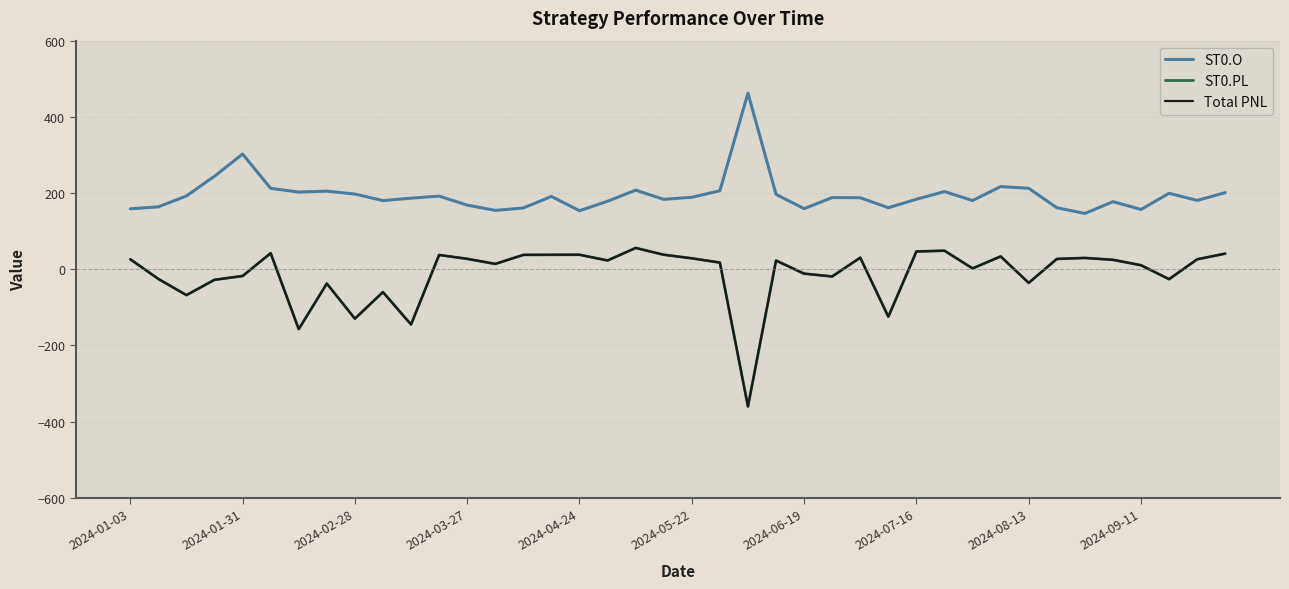

Is this an area chart (filled region under the line)?

No